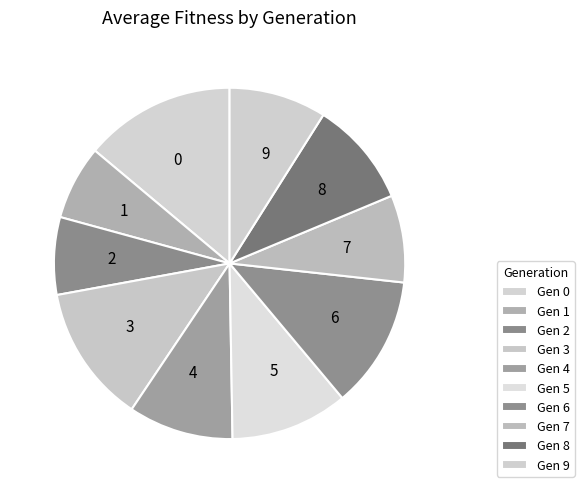

How many slices are in this pie chart?

10